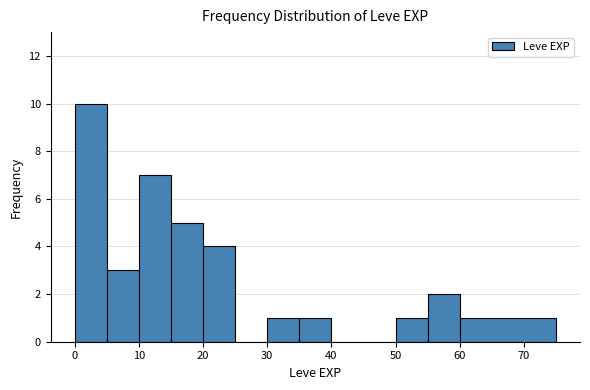

Over which range of the x-axis is the bar tallest?

0 to 5